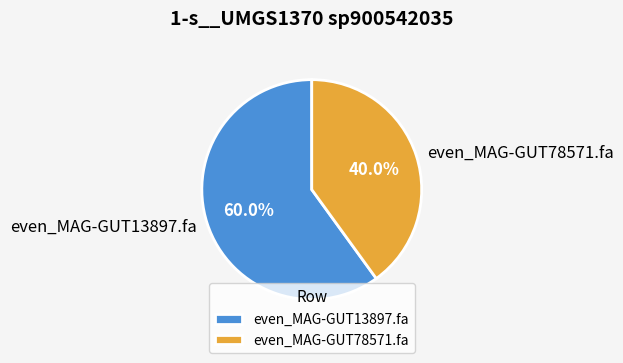

Which category has the smallest portion of the pie?

even_MAG-GUT78571.fa